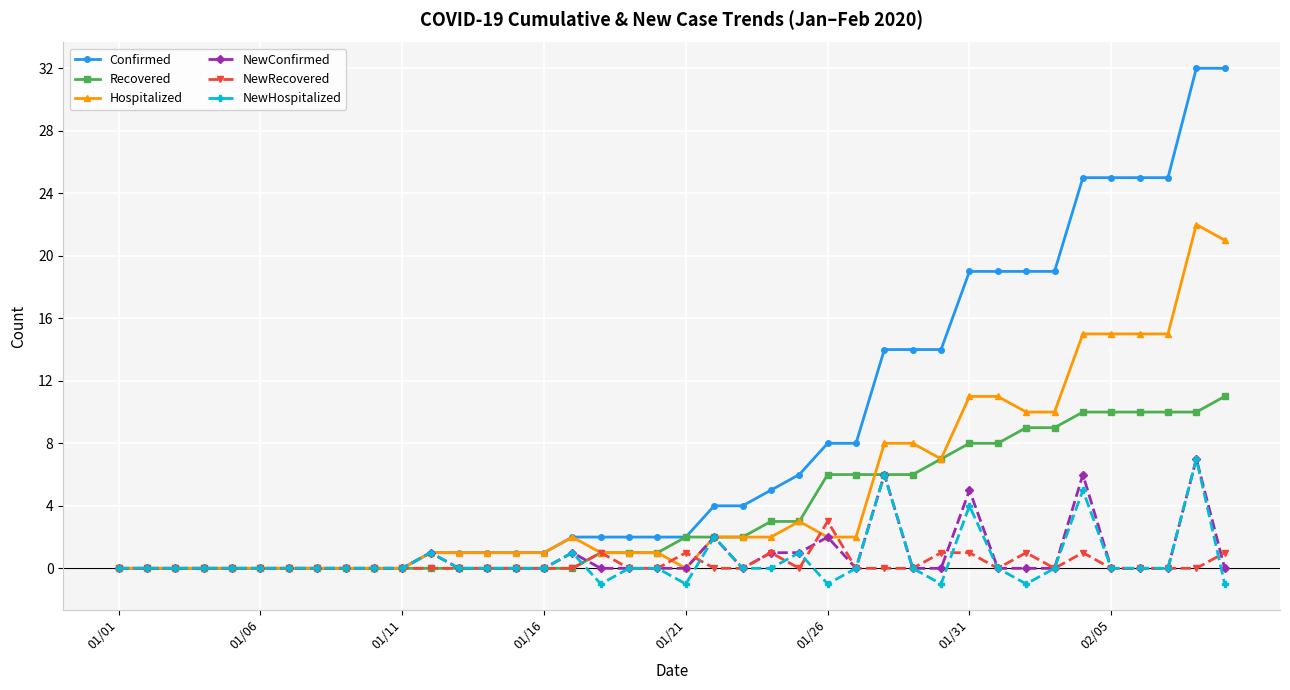

Which series has the largest range (max minus min)?

Confirmed